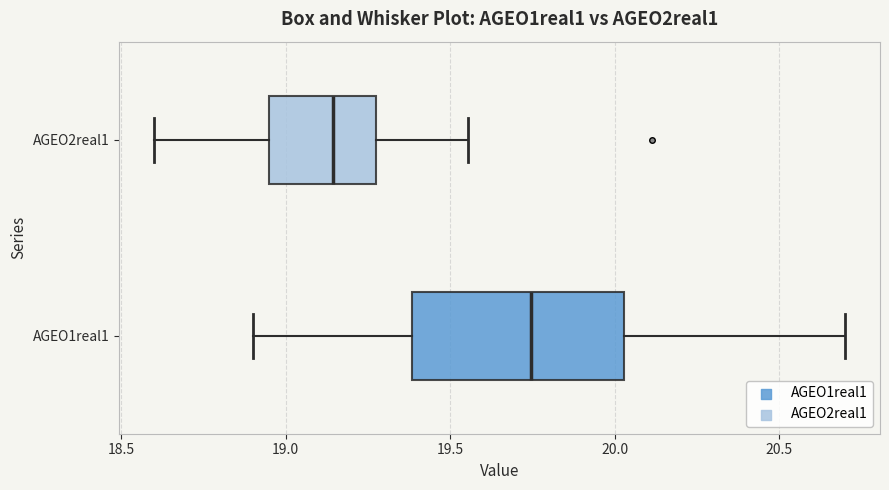

Which box has the furthest to the right median line?

AGEO1real1